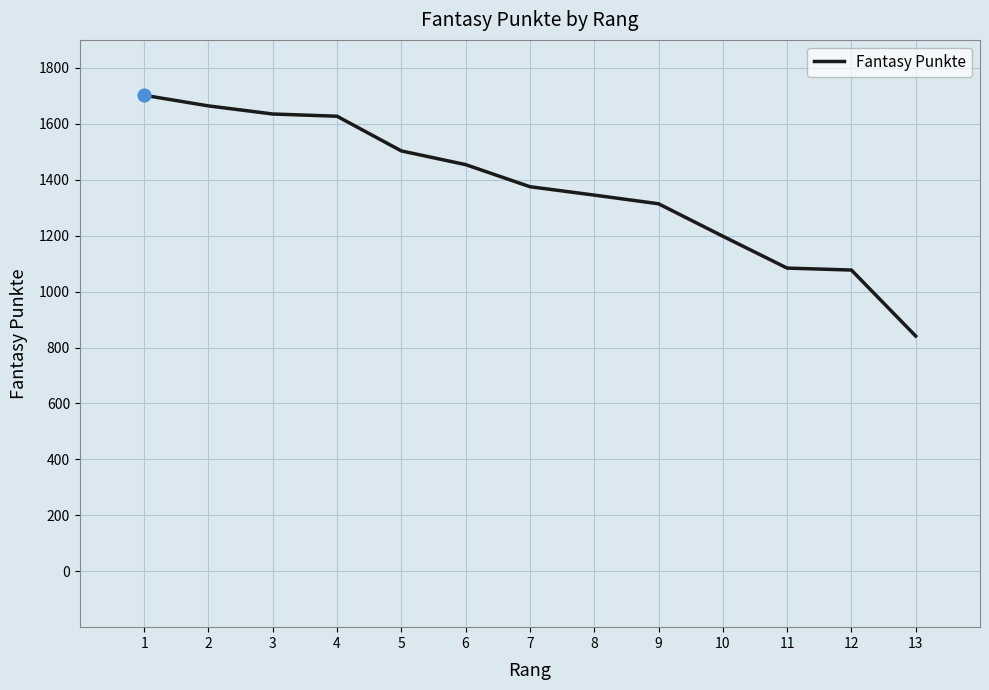

Approximately how many times larger is the value at 1 compared to 12?

1.6